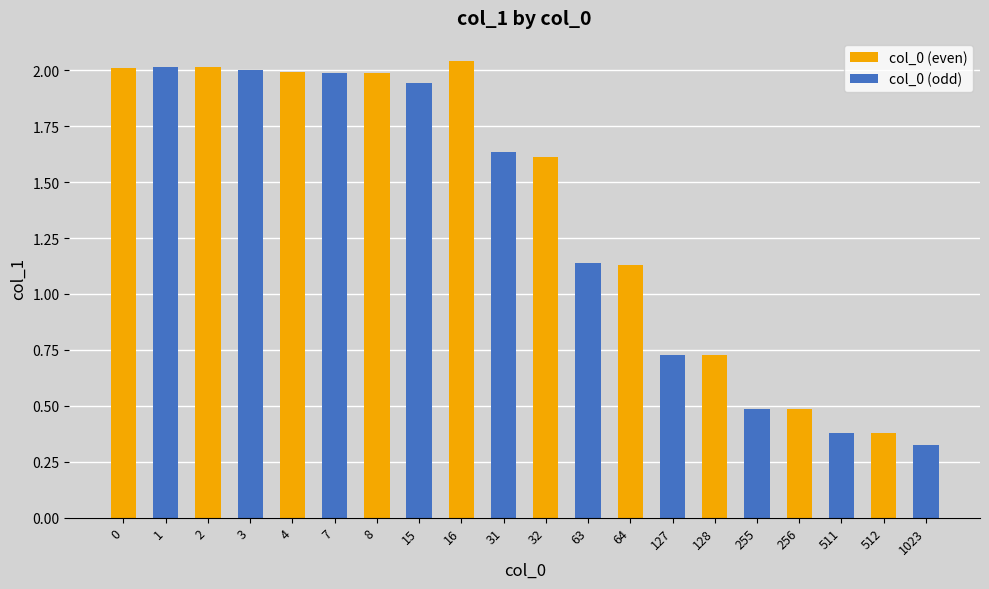

What are all the series names shown in the legend?

col_0 (even), col_0 (odd)